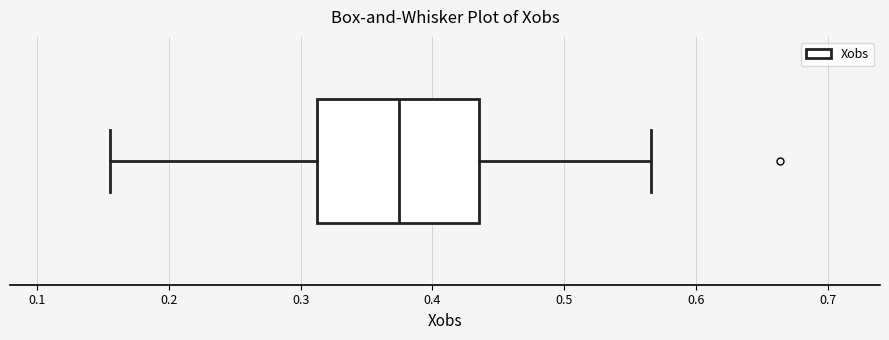

Read this box plot against the x-axis: the position of the median line, the range covered by the box, and the ends of both whiskers. The values are not printed on the chart, so give them approximately, as read against the axis.

median 0.37, box 0.31 to 0.44, whiskers 0.16 to 0.57